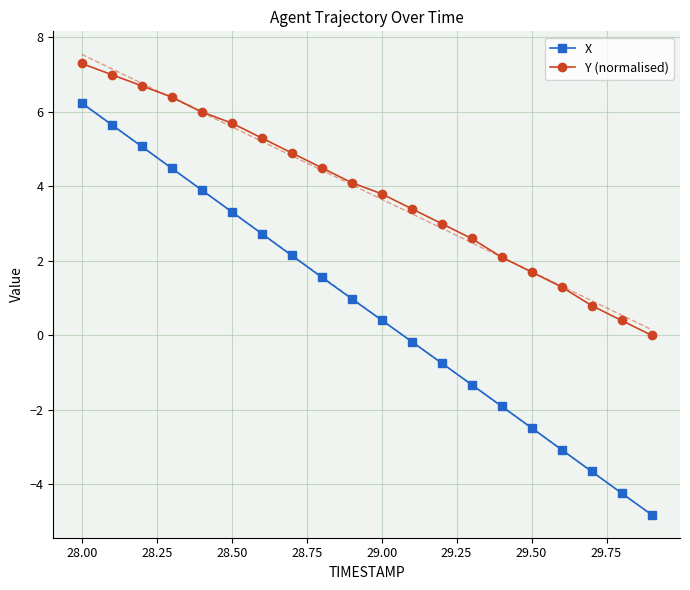

True or false: X has more than 1 points higher than both neighbors.

False